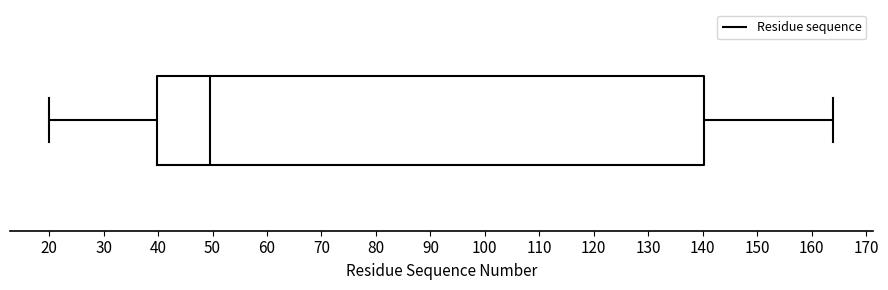

Transcribe this box plot: give where the median line is, the range the box spans, and where the two whiskers end, as read against the x-axis. The values are not printed on the chart, so give them approximately, as read against the axis.

median 50, box 40 to 140, whiskers 20 to 164